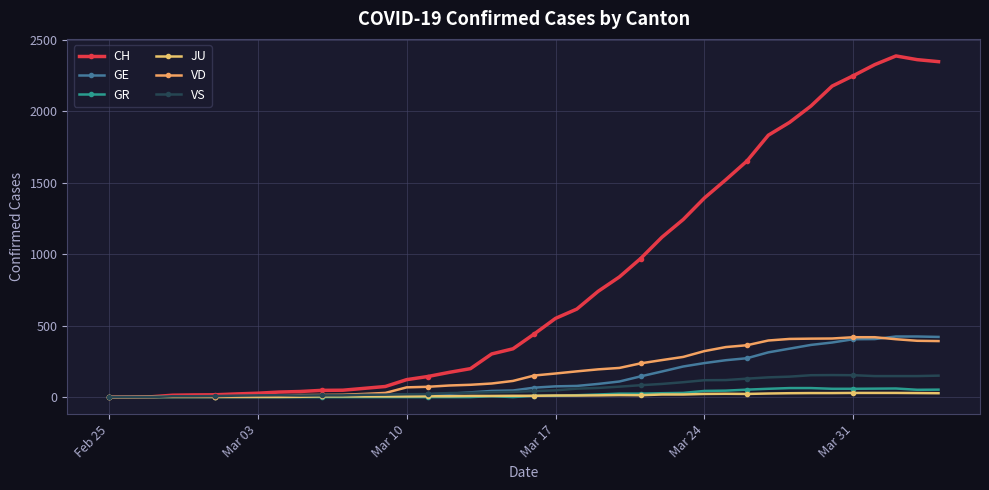

Does the chart have visible grid lines?

Yes